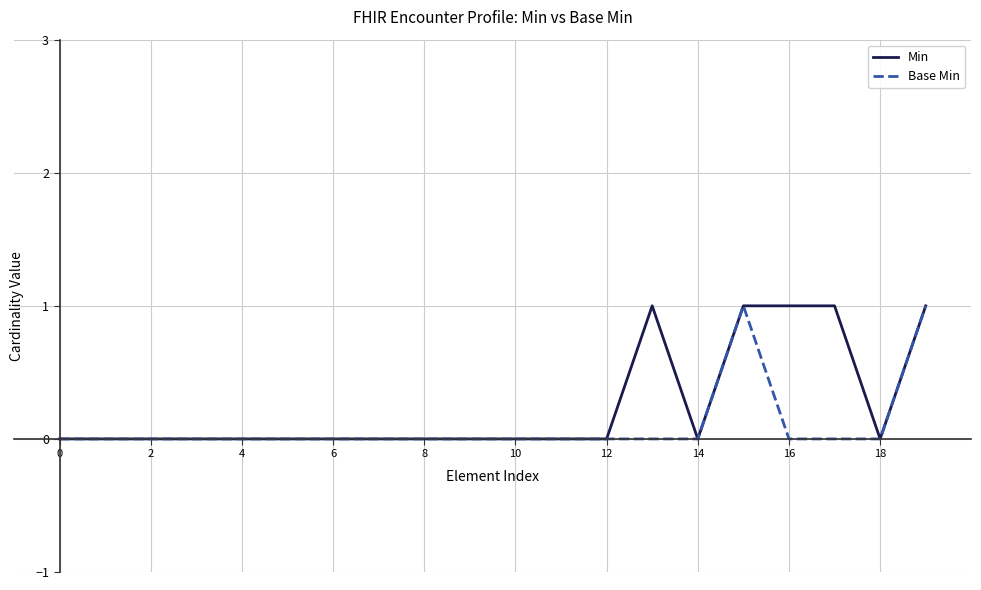

True or false: Min and Base Min intersect in this chart.

False